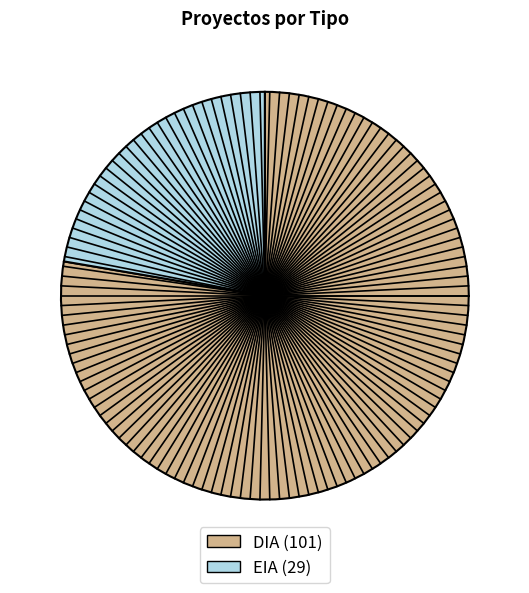

Which slice is the largest?

DIA